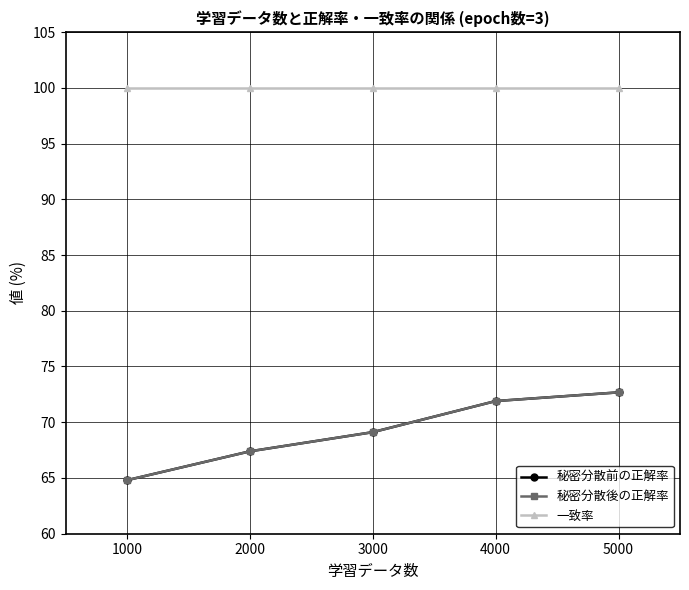

Is this an area chart (filled region under the line)?

No